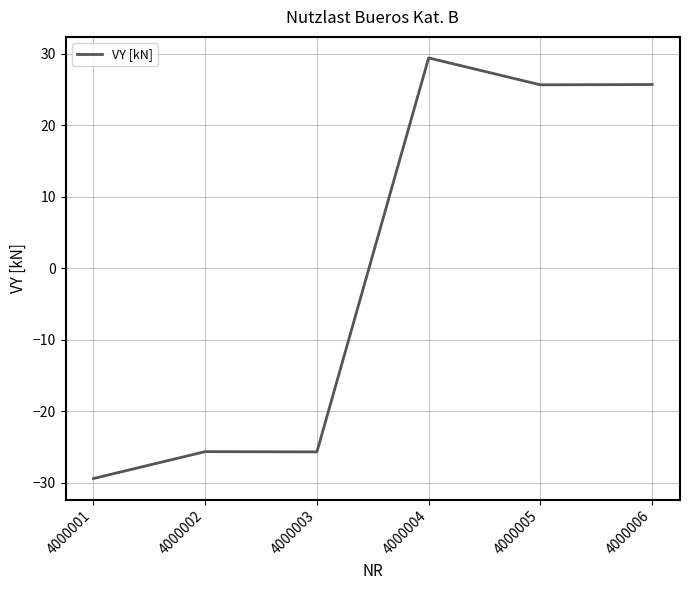

True or false: the data has more than 0 interior local peaks.

True